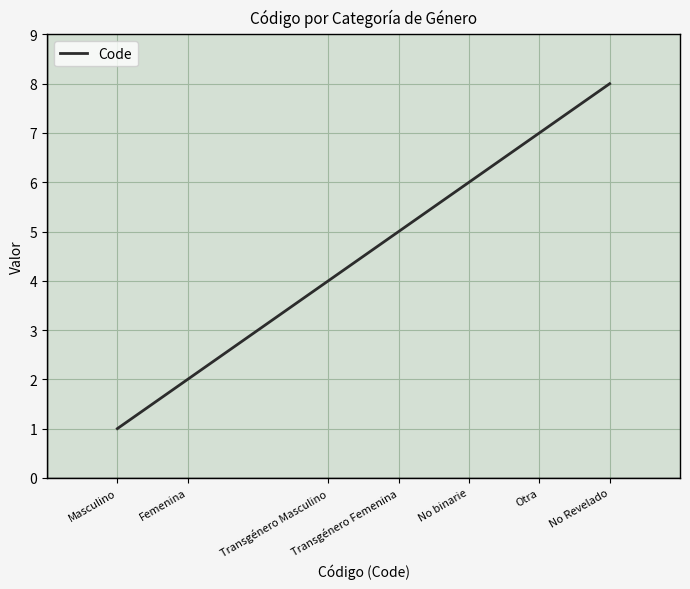

What is the difference between the values at No binarie and Otra?

1